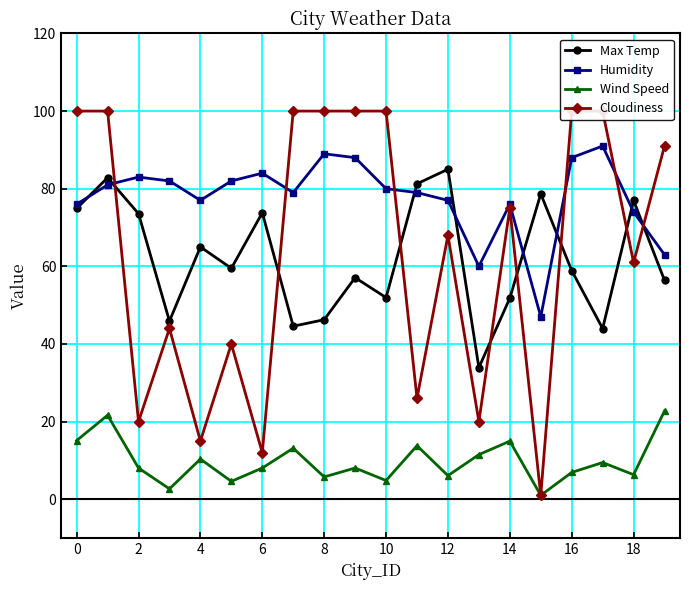

True or false: Wind Speed has more than 1 points higher than both neighbors.

True